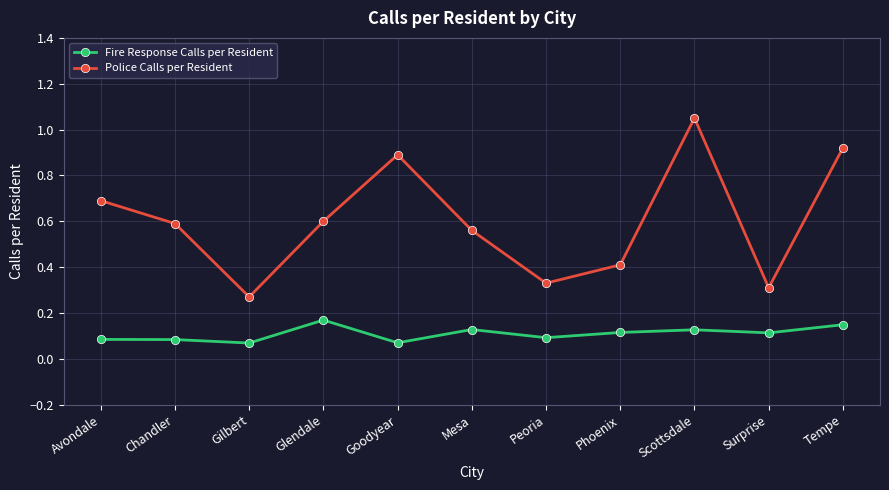

At which label does Police Calls per Resident reach its minimum?

Gilbert